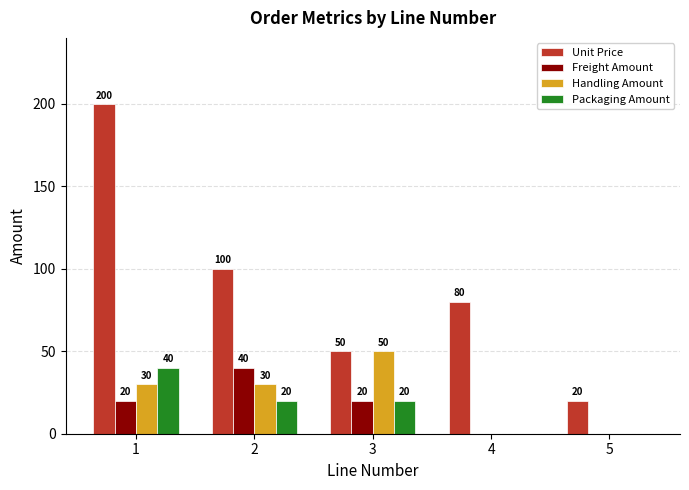

What is the difference between the Packaging Amount values at 2 and 1?

20